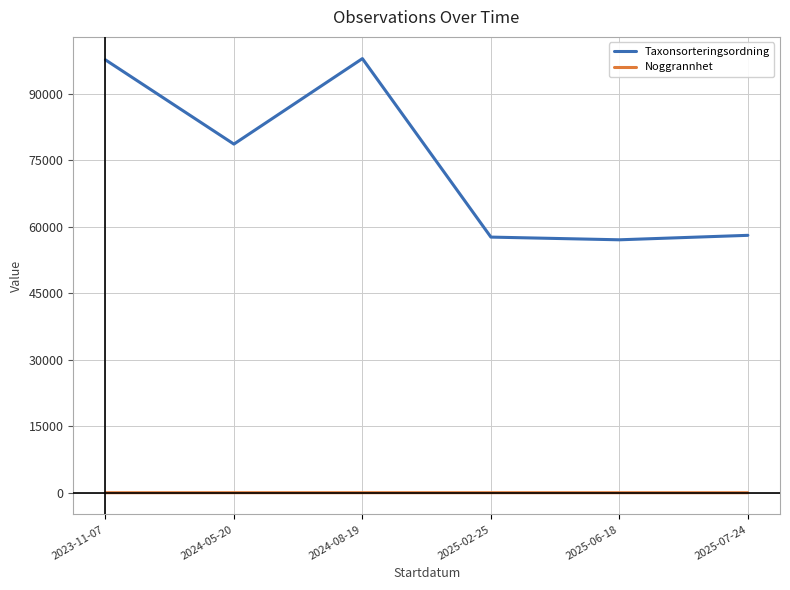

List the series in order of their peak value, lowest first.

Noggrannhet, Taxonsorteringsordning